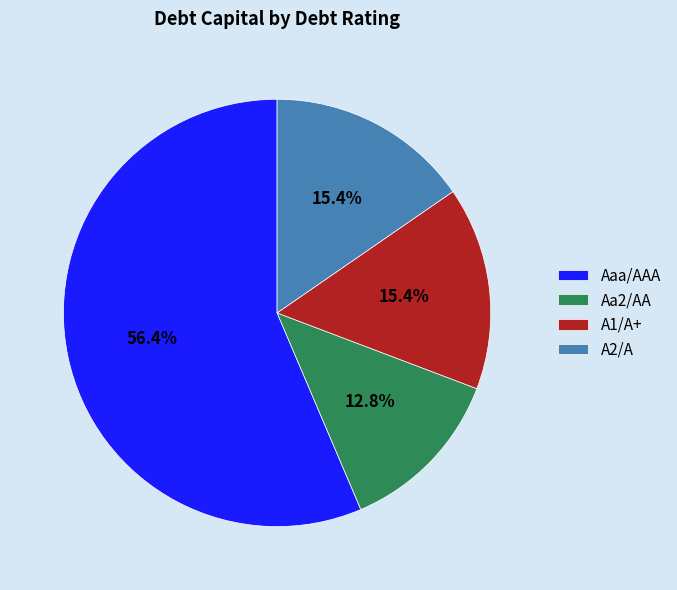

To the nearest percent, what portion does A1/A+ represent?

15%